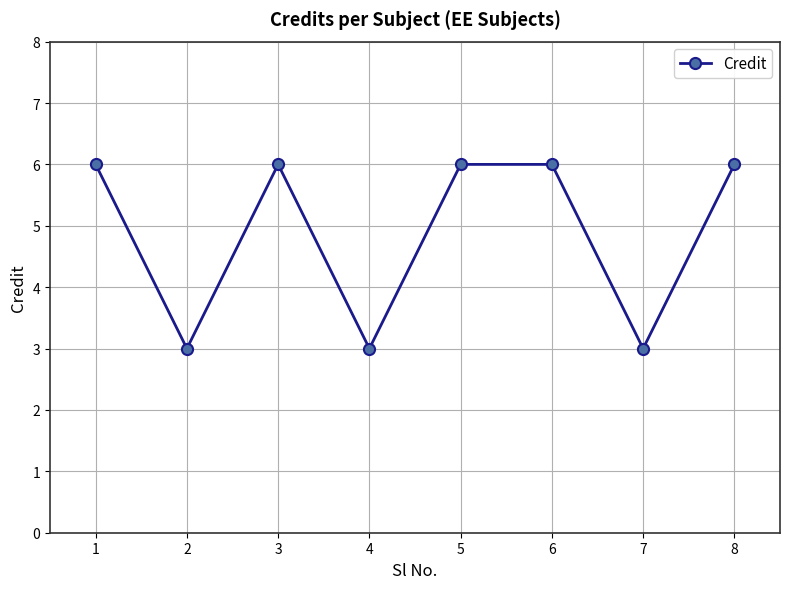

What is the difference between the maximum and minimum values?

3